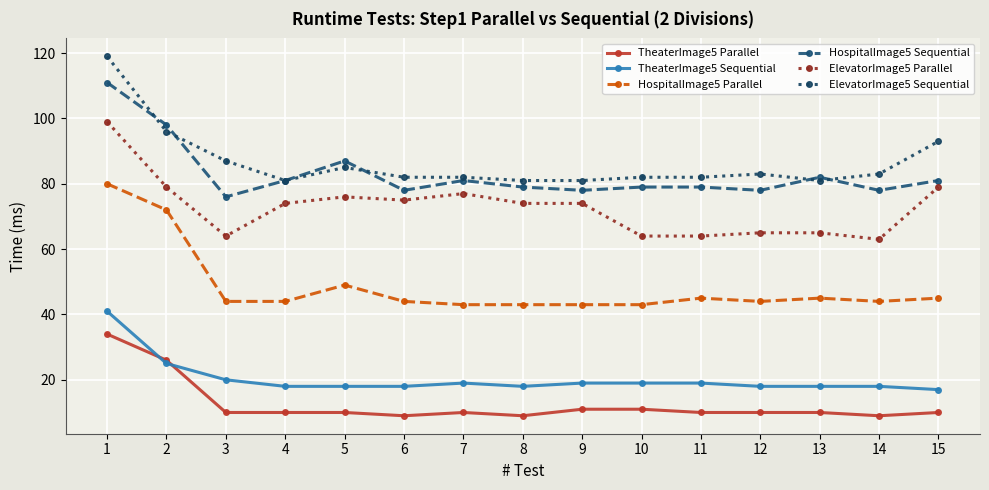

The HospitalImage5 Sequential series shows 82 at 13. True or false?

True